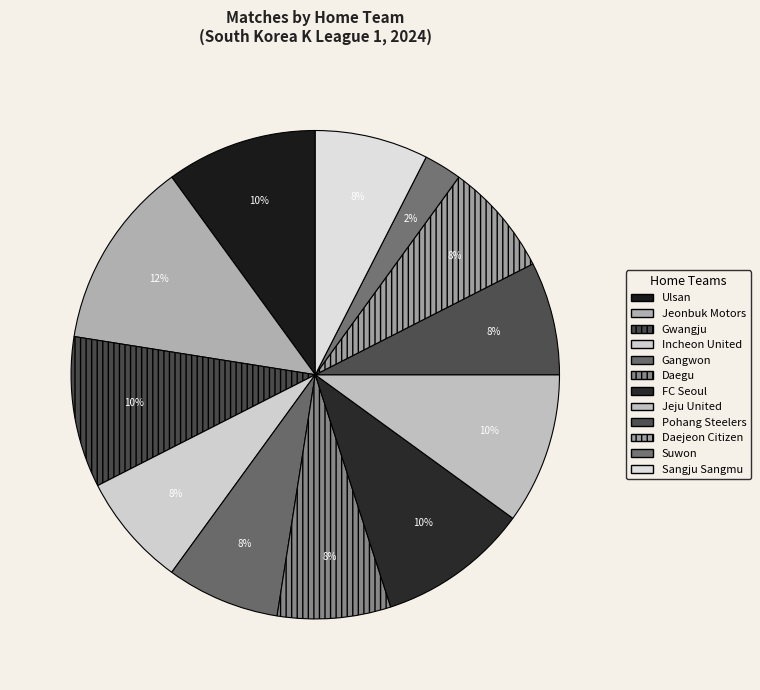

Is there a majority slice in this chart?

No